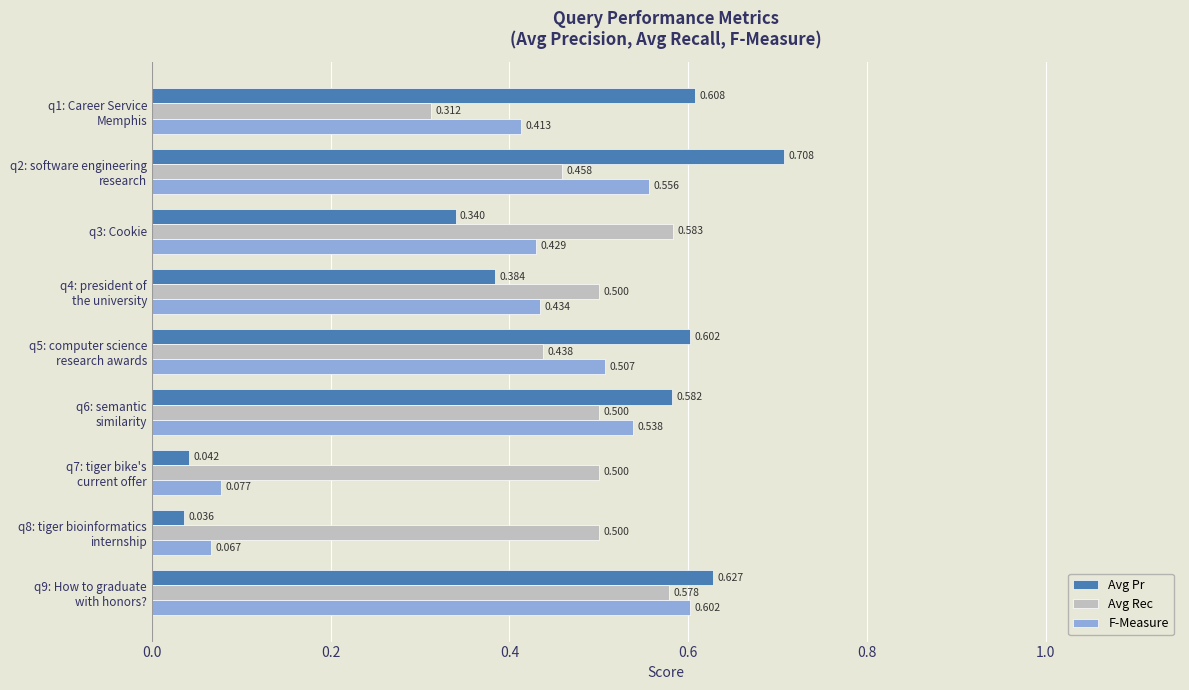

Rank the series by their maximum value, from lowest to highest.

Avg Rec, F-Measure, Avg Pr